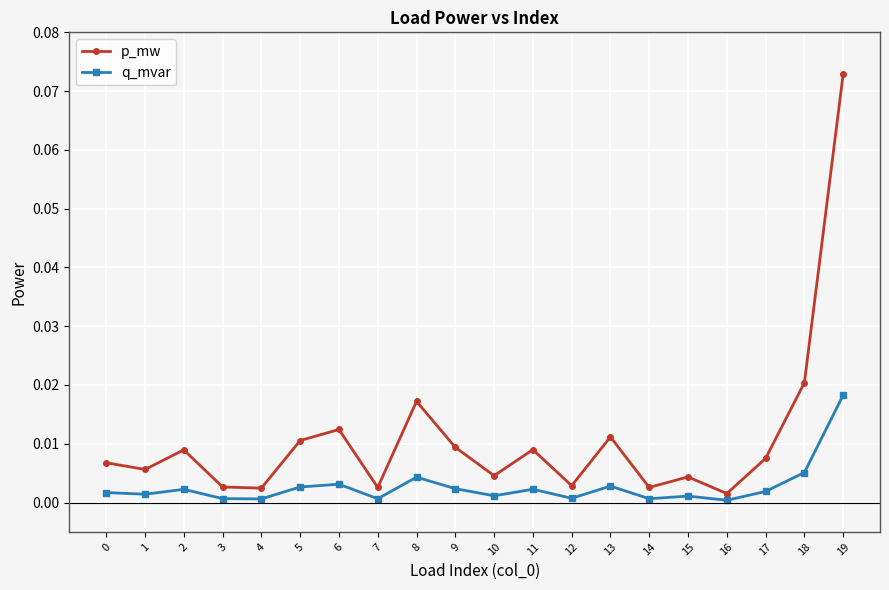

Where is the first local maximum for q_mvar?

2